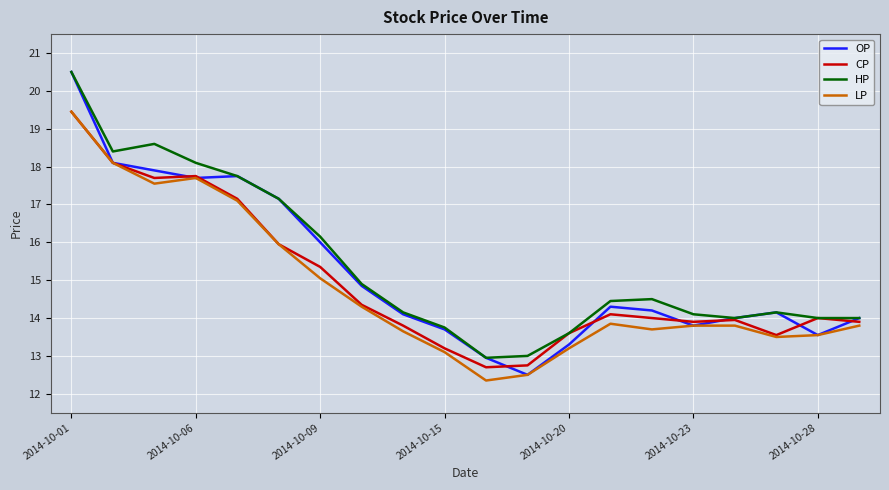

List the series in order of their overall mean, lowest first.

LP, CP, OP, HP